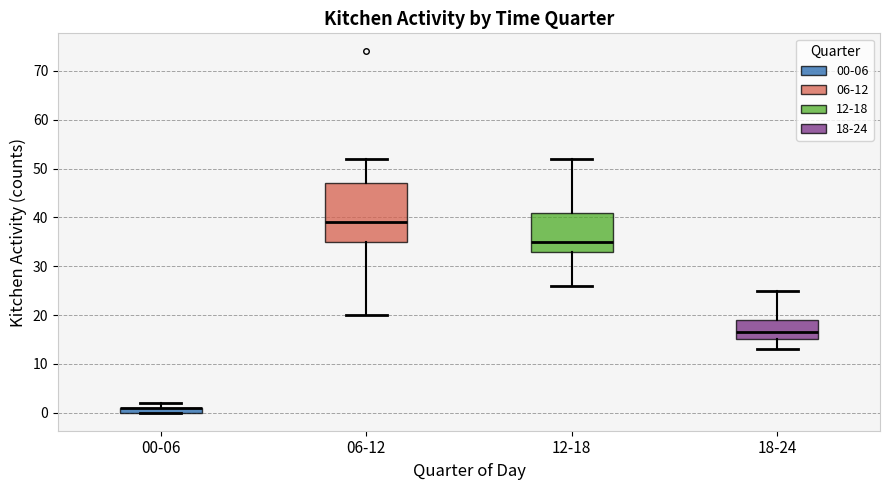

Which box is the tallest, from its lower edge to its upper edge?

06-12